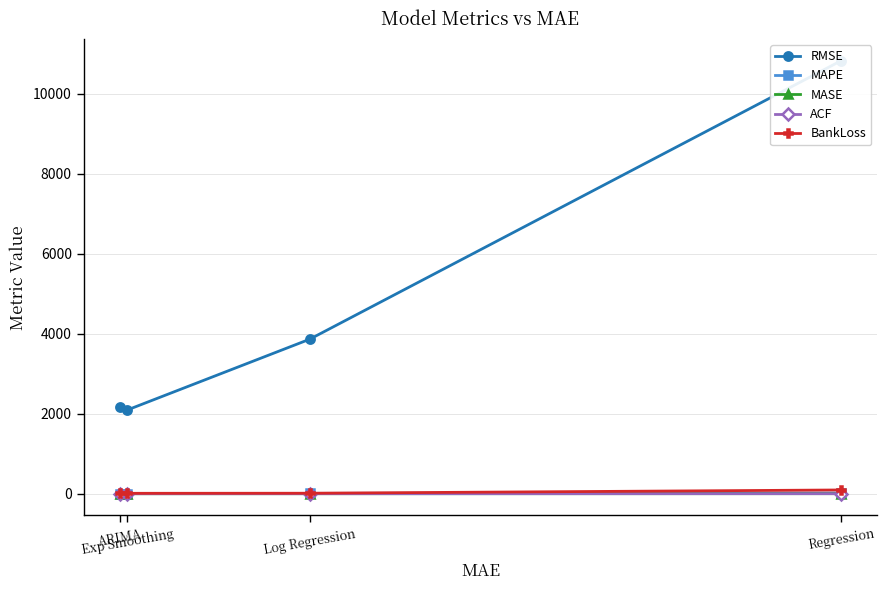

What is the smallest value displayed?

-0.1